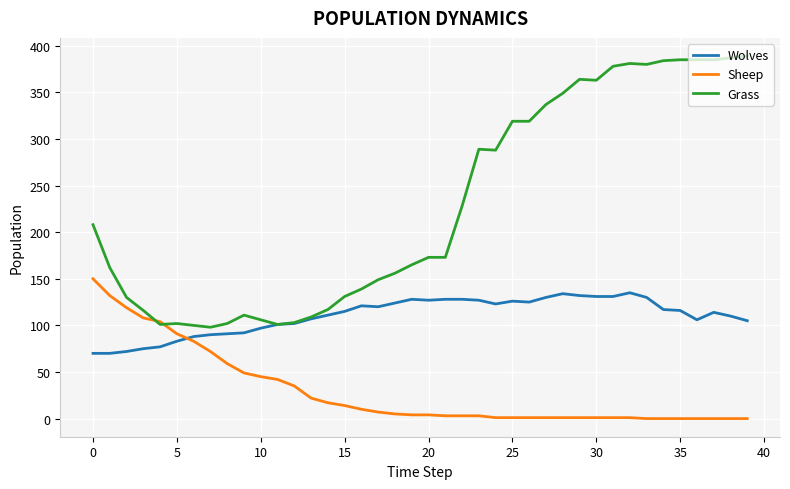

List the series in order of their overall mean, highest first.

Grass, Wolves, Sheep